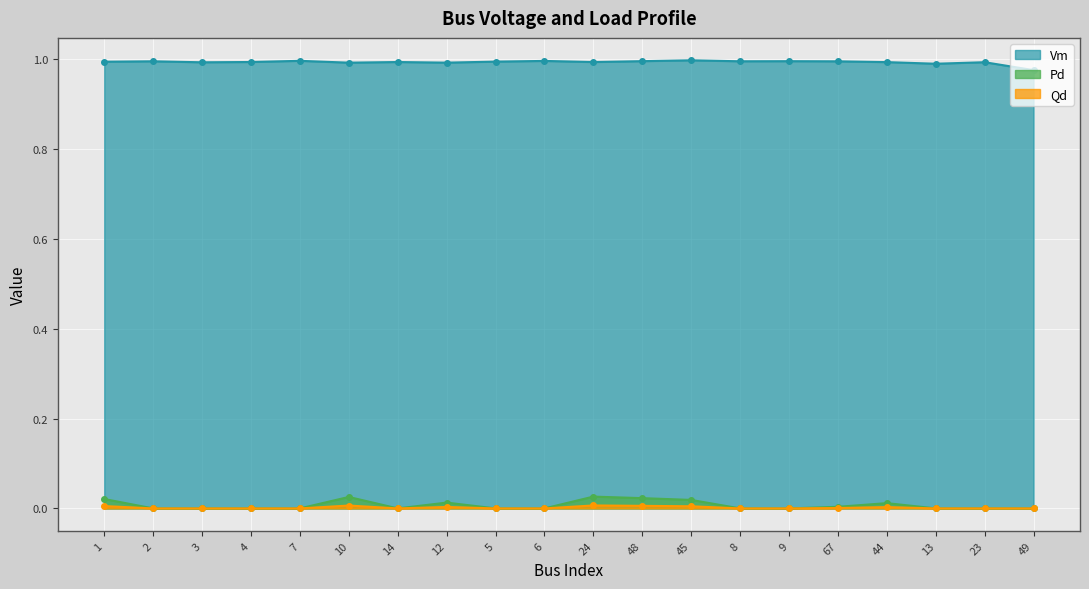

The value of Qd at 8 is 0.0. True or false?

True